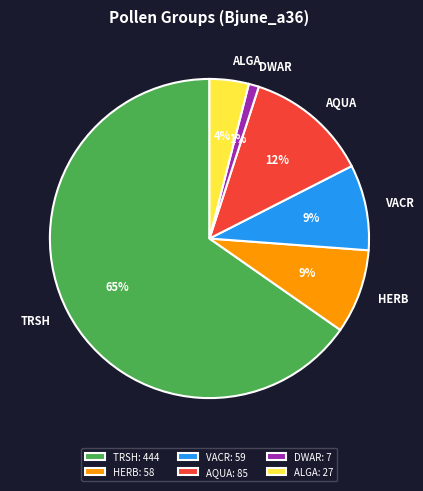

Is it true that ALGA is 4% of the pie?

True